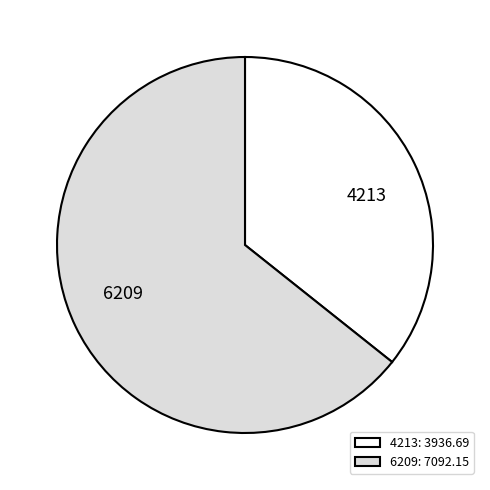

True or false: 6209 accounts for 64% of the total.

True